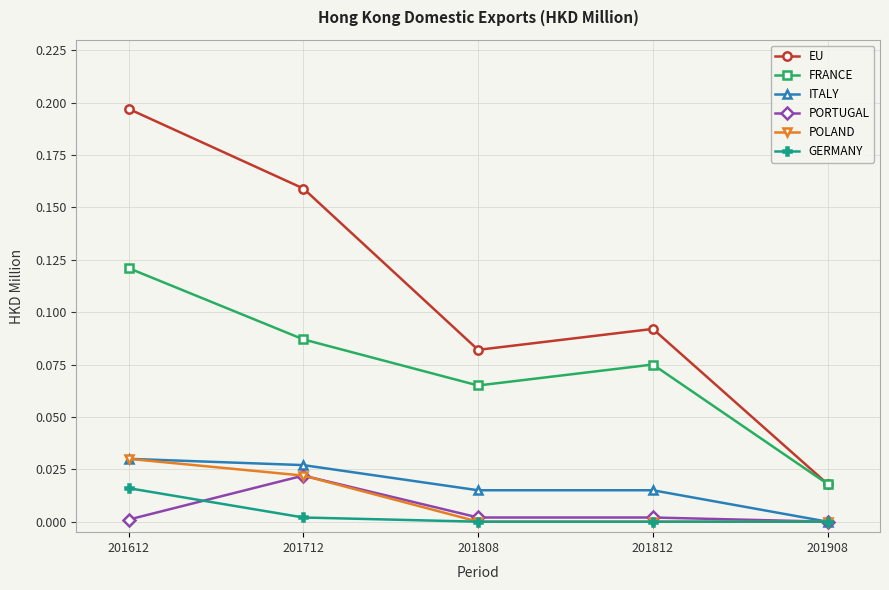

Between 201712 and 201808, which series saw the biggest shift?

EU